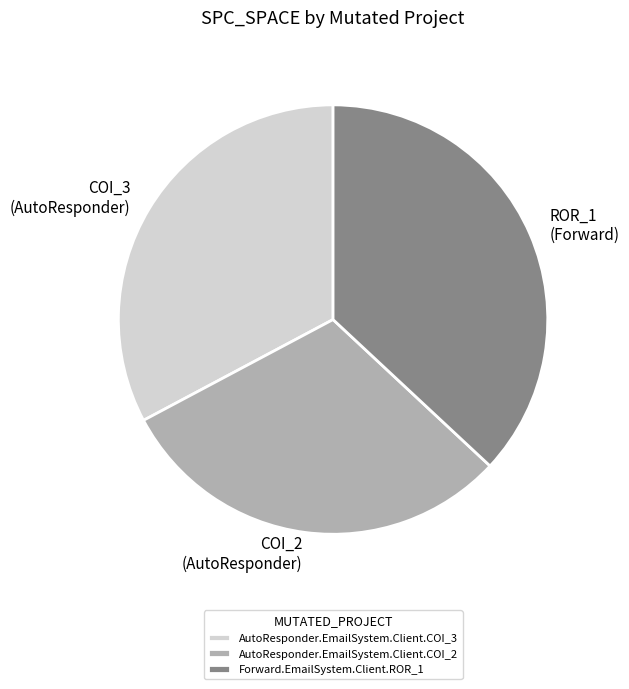

Does Forward.EmailSystem.Client.ROR_1 represent more than half of the total?

No